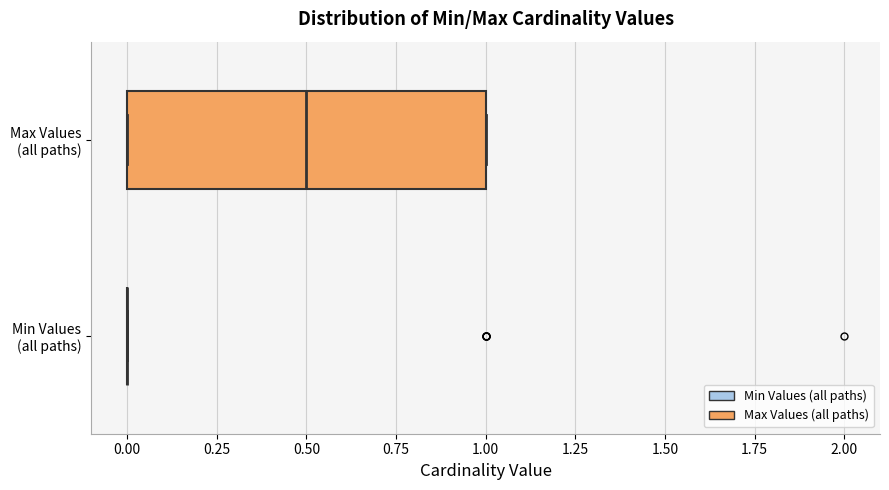

Reading bottom to top, read every box against the x-axis: the position of its median line, the range the box covers, and the ends of its whiskers. The values are not printed on the chart, so give them approximately, as read against the axis.

Min Values (all paths): box collapsed to a line at 0.0, whiskers 0.0 to 0.0
Max Values (all paths): median 0.5, box 0.0 to 1.0, whiskers 0.0 to 1.0